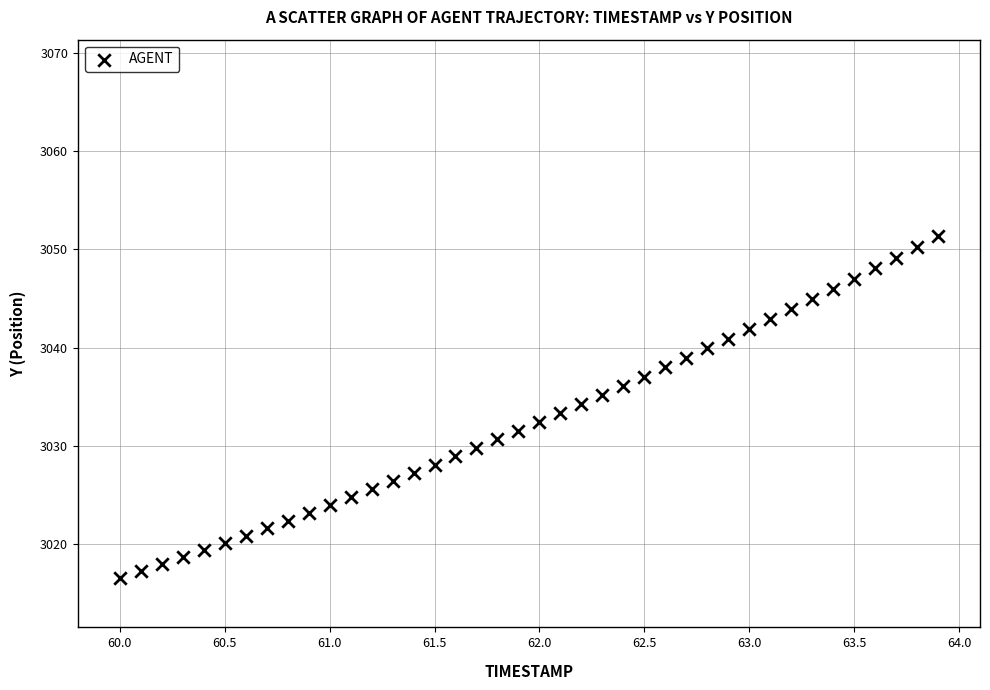

What is the range of Y values (max minus min)?

34.8